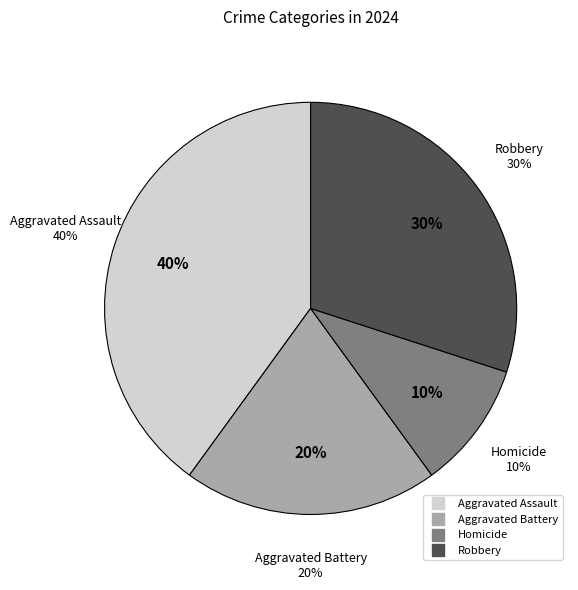

Is it true that Robbery is 30% of the pie?

True